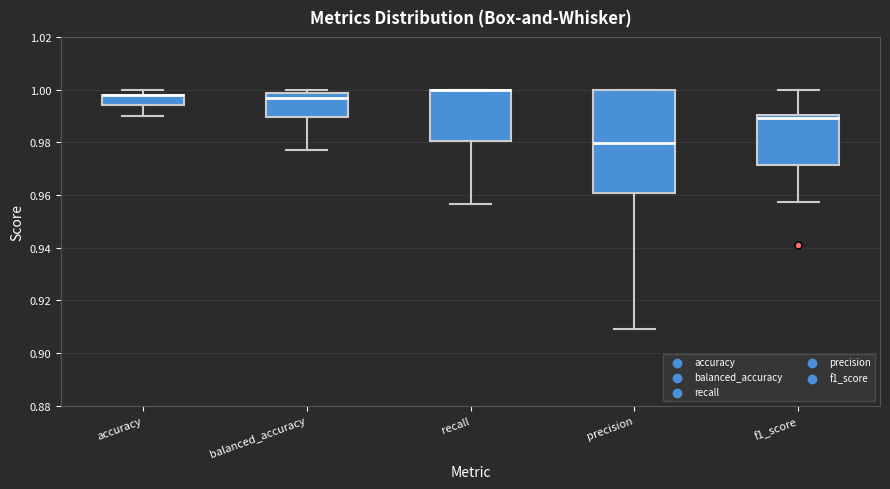

Reading left to right, read every box against the y-axis: the position of its median line, the range the box covers, and the ends of its whiskers. The values are not printed on the chart, so give them approximately, as read against the axis.

accuracy: median 0.998 (drawn on the box's upper edge), box 0.994 to 0.998, whiskers 0.990 to 1.000
balanced_accuracy: median 0.996, box 0.990 to 0.998, whiskers 0.978 to 1.000
recall: median 1.000 (drawn on the box's upper edge), box 0.980 to 1.000, whiskers 0.956 to 1.000
precision: median 0.980, box 0.960 to 1.000, whiskers 0.910 to 1.000
f1_score: median 0.990 (just below the box's upper edge), box 0.972 to 0.990, whiskers 0.958 to 1.000